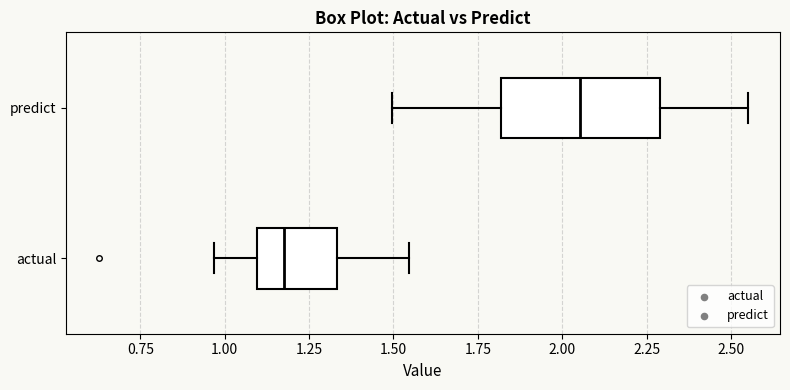

Where does the left whisker of the box for predict end on the x-axis? The values are not printed on the chart, so give them approximately, as read against the axis.

1.50